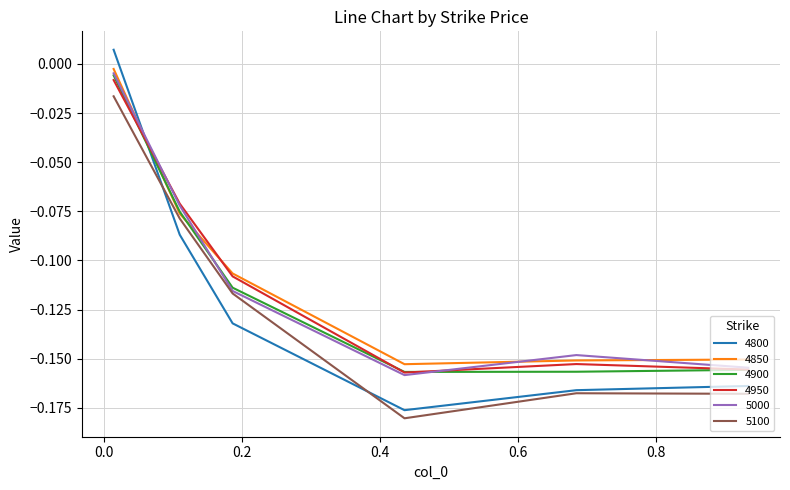

Does the chart have visible grid lines?

Yes